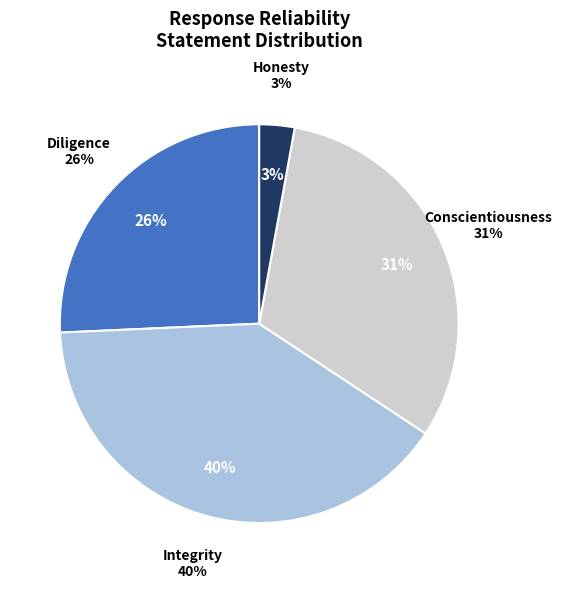

What is the largest slice in the pie chart?

Integrity